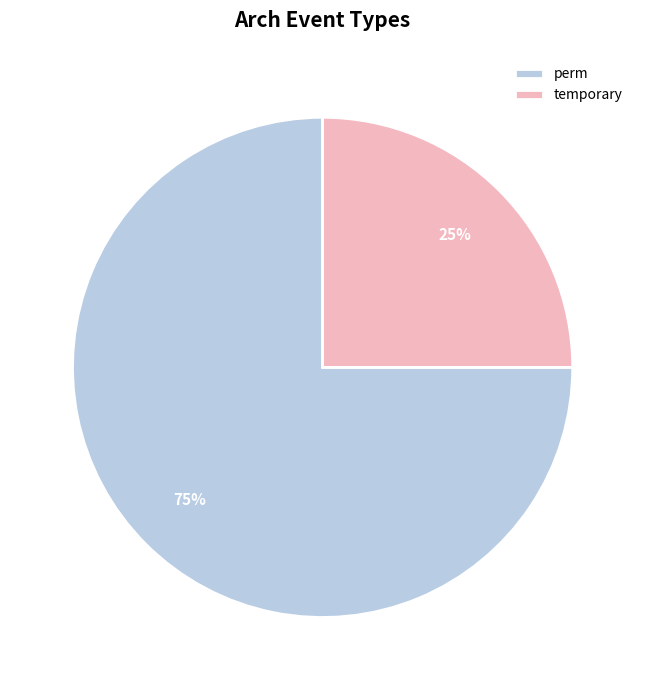

Rank the categories by value from highest to lowest.

perm, temporary